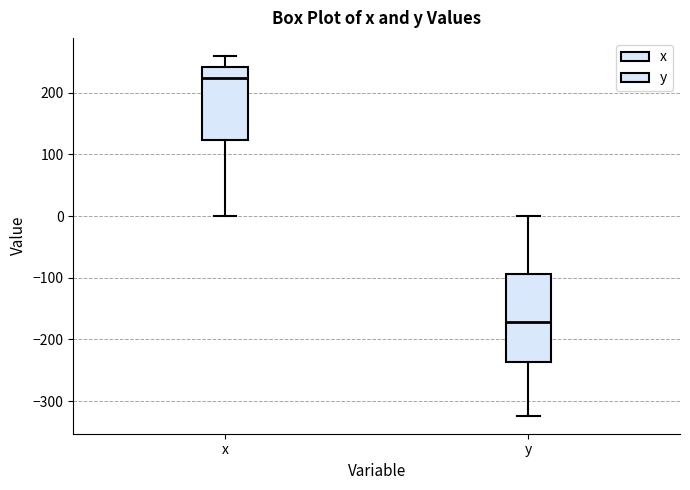

Reading left to right, transcribe this box plot: for each box, give where its median line is, the range the box spans, and where its two whiskers end, as read against the y-axis. The values are not printed on the chart, so give them approximately, as read against the axis.

x: median 220, box 120 to 240, whiskers 0 to 260
y: median -170, box -240 to -90, whiskers -320 to 0